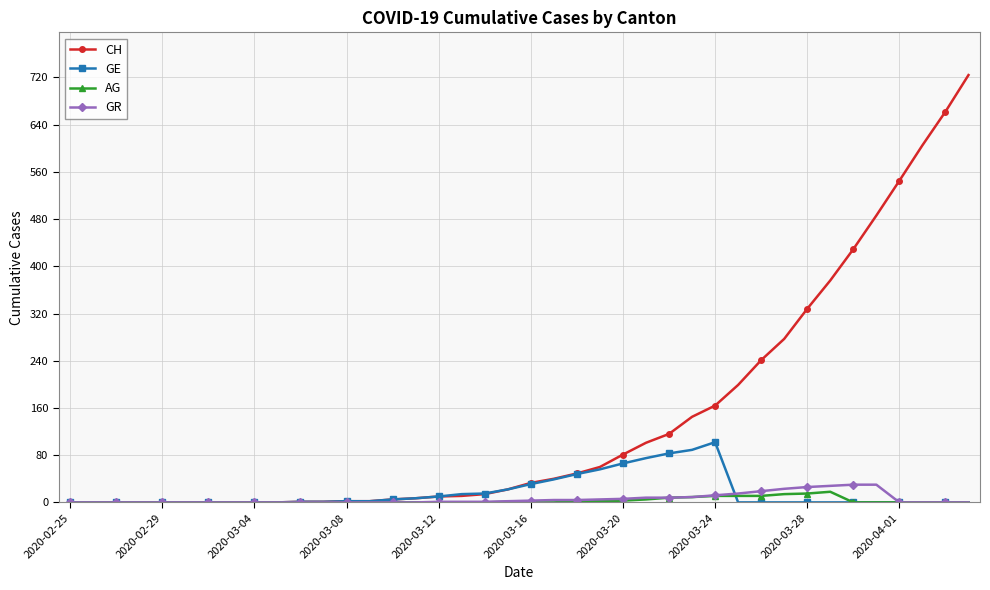

What is the maximum value shown in the chart?

724